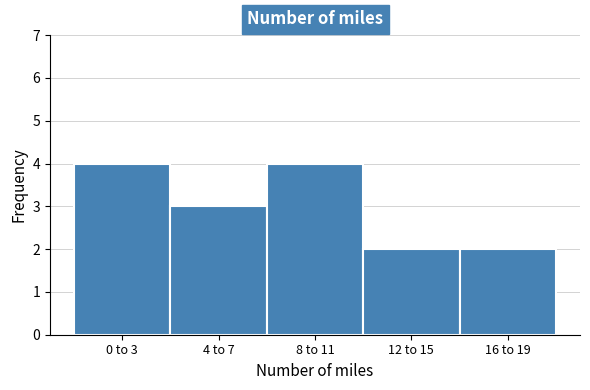

Reading left to right, what are all the values shown in this chart?

0 to 3=4	4 to 7=3	8 to 11=4	12 to 15=2	16 to 19=2